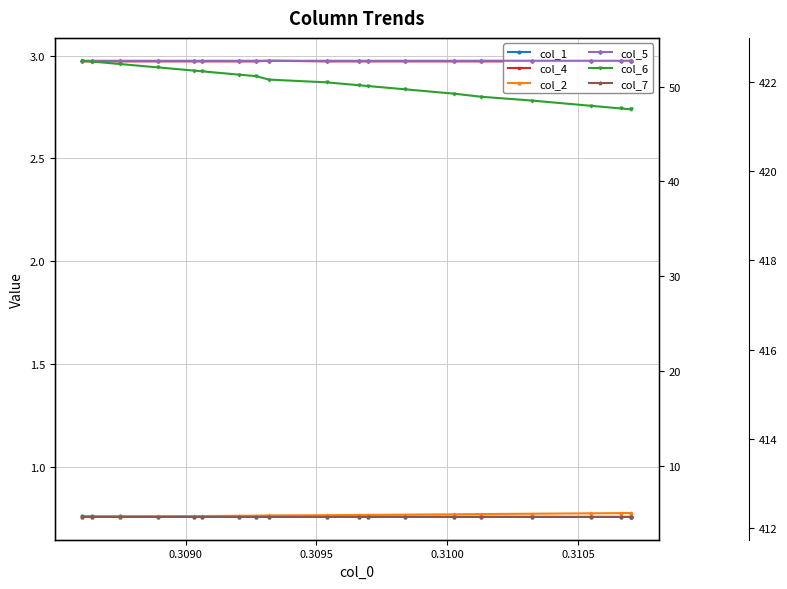

Which series has the widest spread of values?

col_6